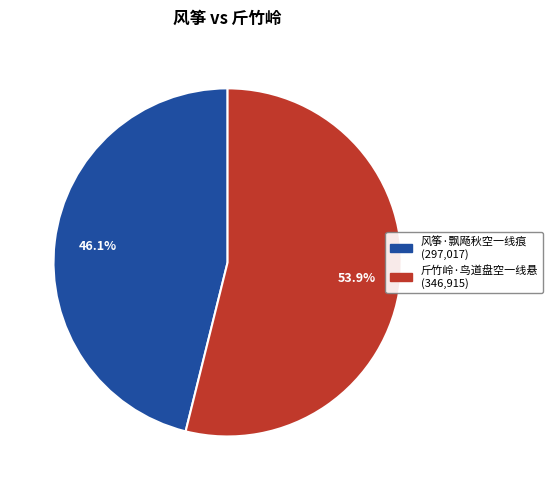

To the nearest percent, what portion does 斤竹岭·鸟道盘空一线悬 represent?

54%